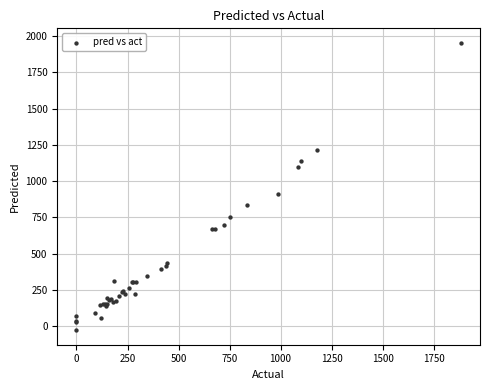

What Y value in the scatter plot is closest to 962?

913.6